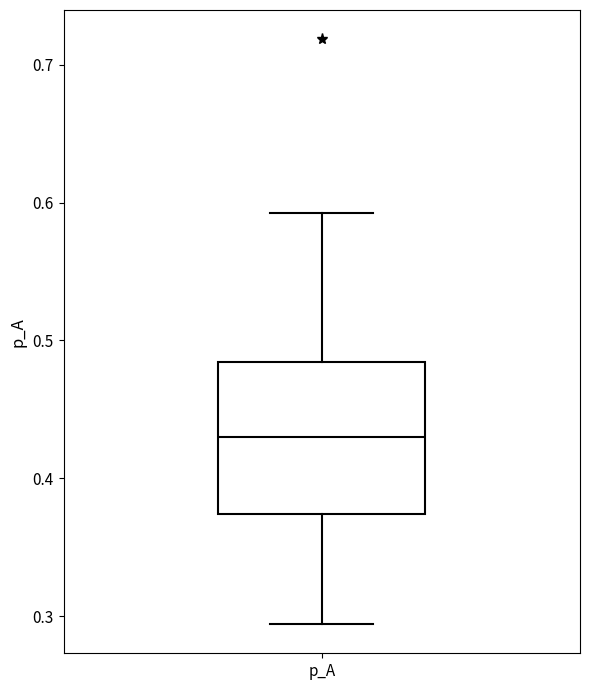

Transcribe this box plot: give where the median line is, the range the box spans, and where the two whiskers end, as read against the y-axis. The values are not printed on the chart, so give them approximately, as read against the axis.

median 0.43, box 0.37 to 0.48, whiskers 0.29 to 0.59